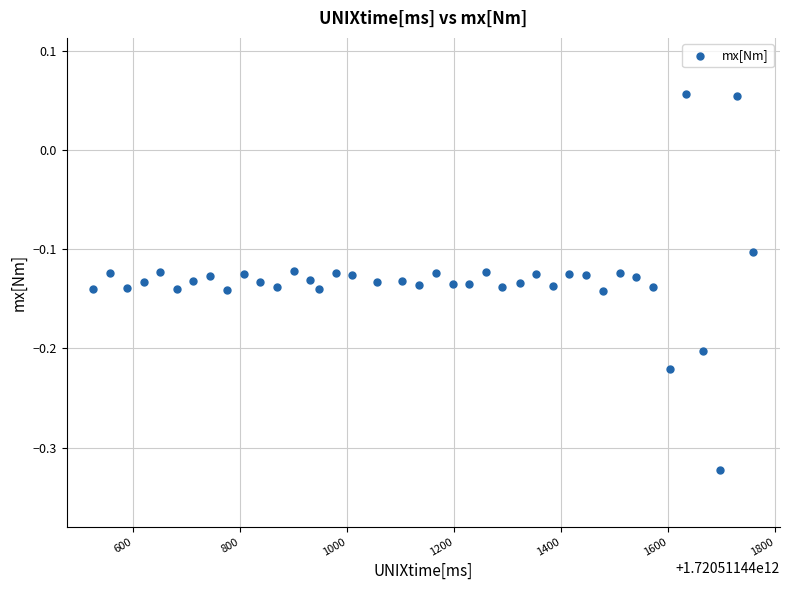

What is the range of Y values (max minus min)?

0.4